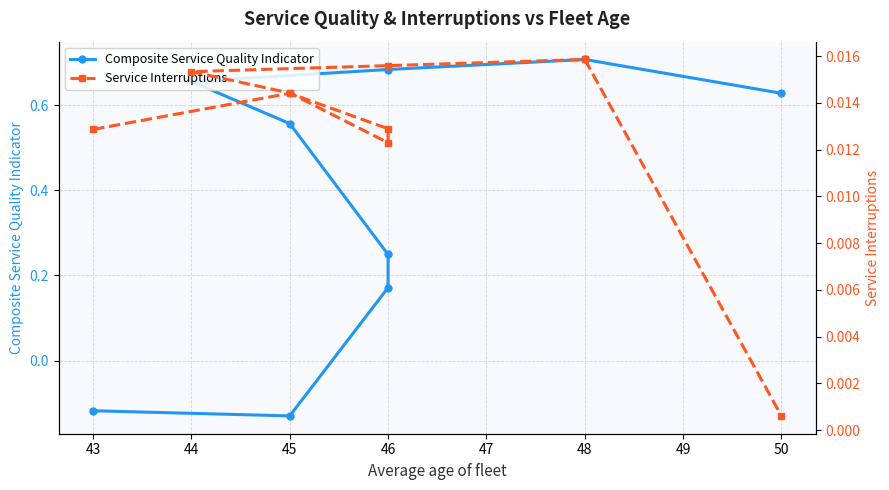

True or false: Composite Service Quality Indicator has a value of 0.7 at 44.

True